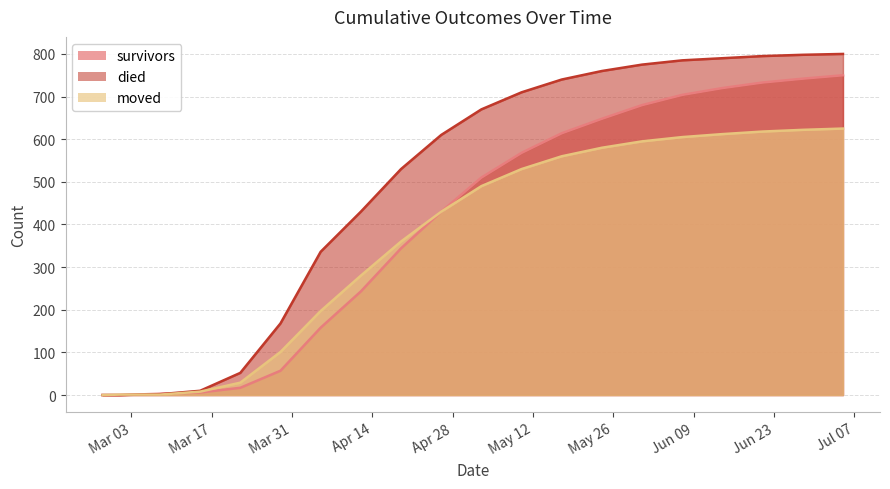

Which series ends up on top after the final intersection of moved and died?

died